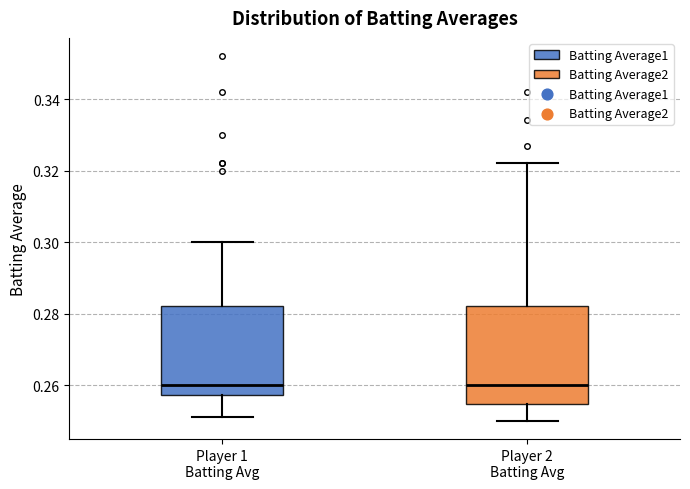

Reading left to right, read every box against the y-axis: the position of its median line, the range the box covers, and the ends of its whiskers. The values are not printed on the chart, so give them approximately, as read against the axis.

Player 1 Batting Avg: median 0.260, box 0.258 to 0.282, whiskers 0.252 to 0.300
Player 2 Batting Avg: median 0.260, box 0.254 to 0.282, whiskers 0.250 to 0.322